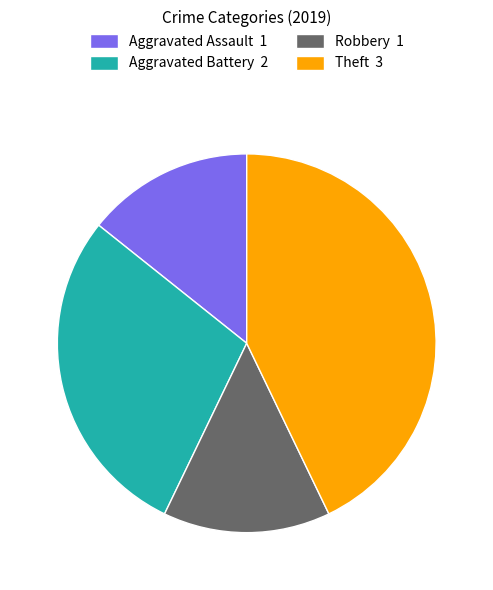

Is Aggravated Battery the majority of the pie?

No